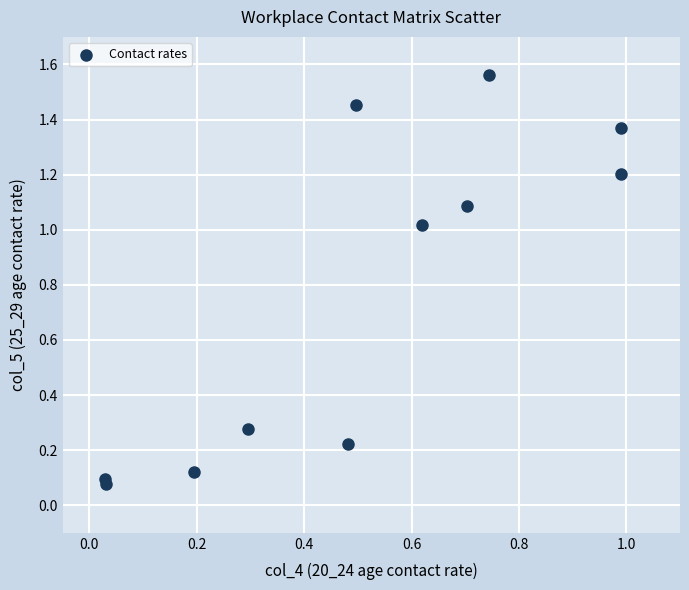

What is the range of X values (max minus min)?

1.0